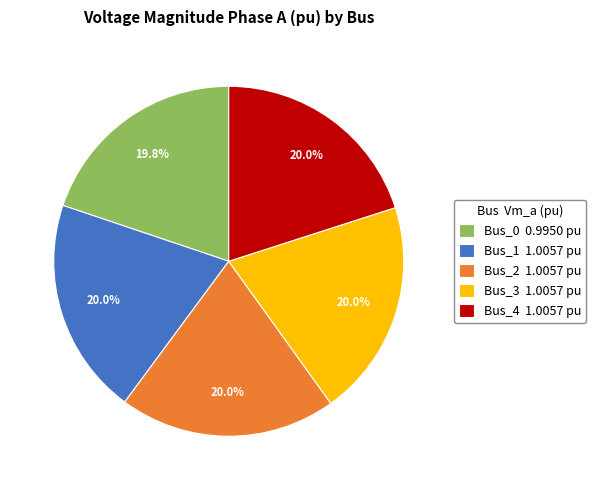

How many segments does this pie chart have?

5